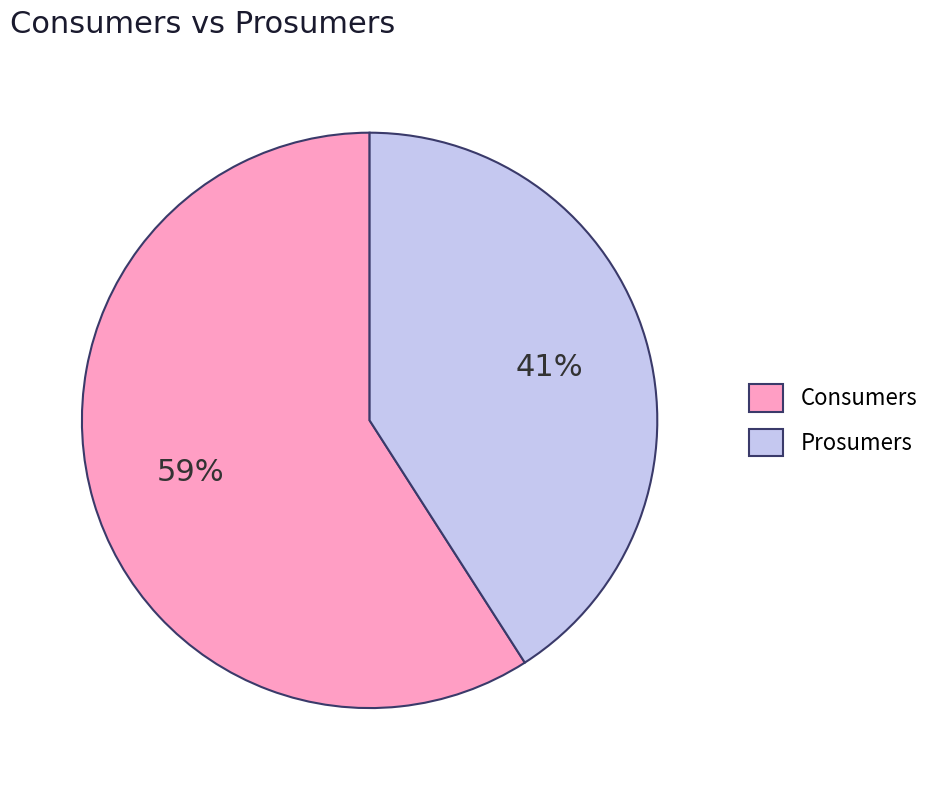

How many slices are in this pie chart?

2